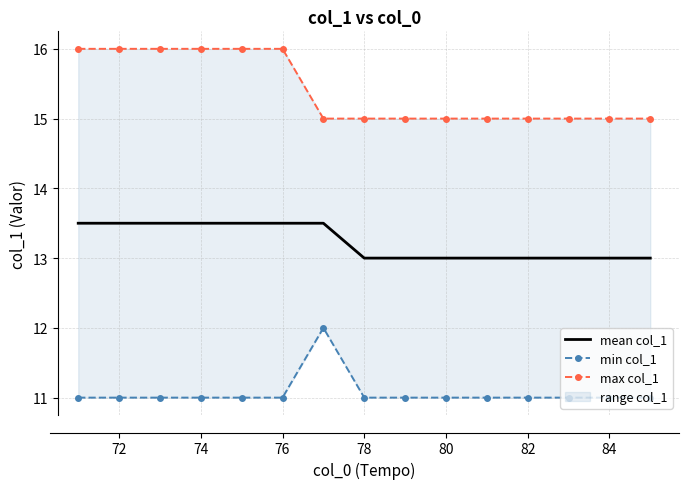

True or false: min col_1 and mean col_1 intersect in this chart.

False